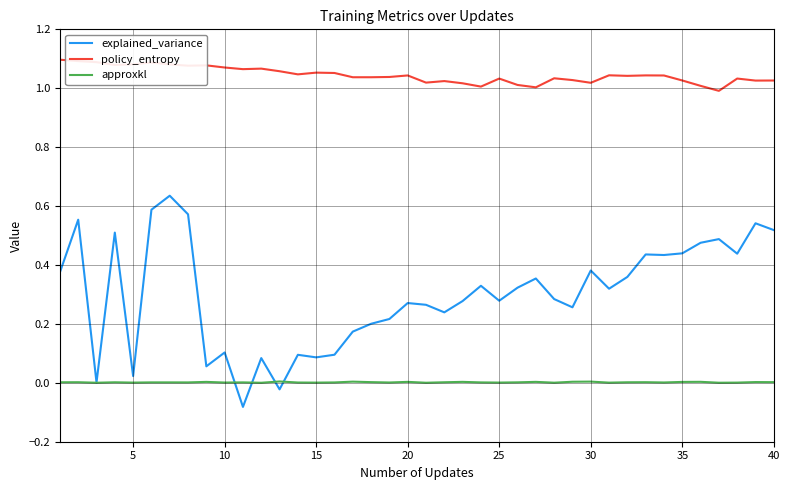

True or false: explained_variance and policy_entropy intersect in this chart.

False